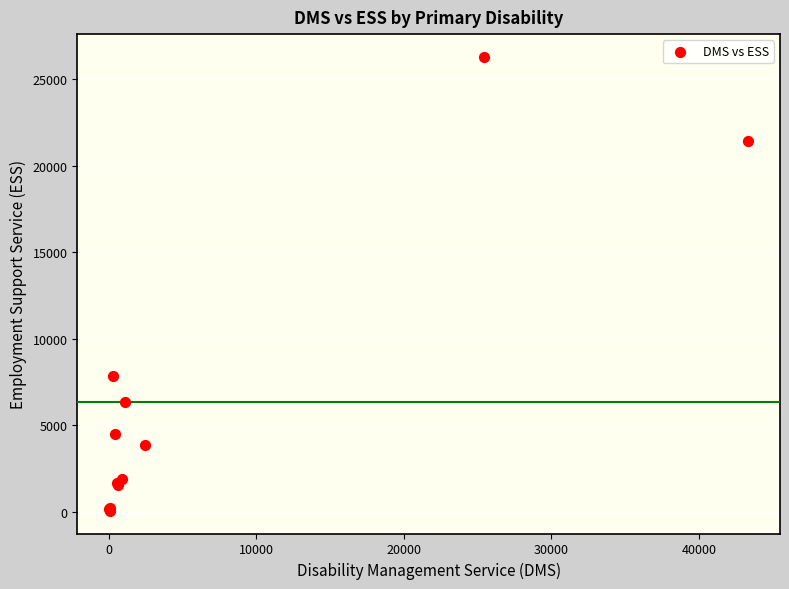

What Y value in the scatter plot is closest to 13171?

7854